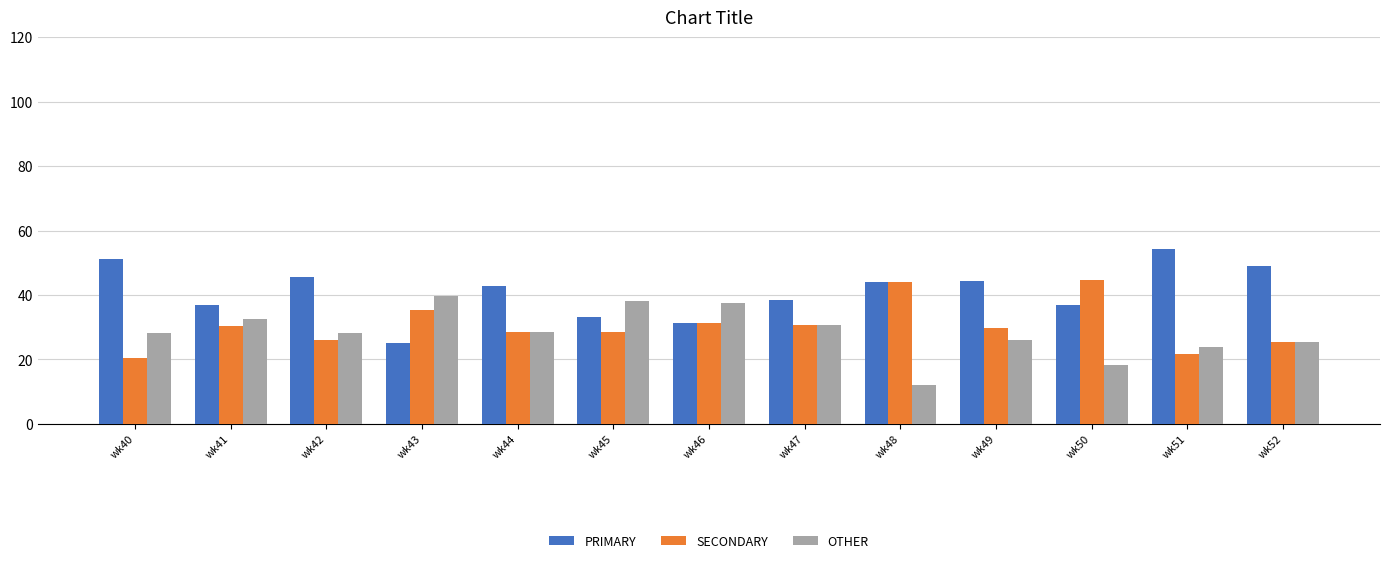

What is the total value across all series at wk42?

100.0